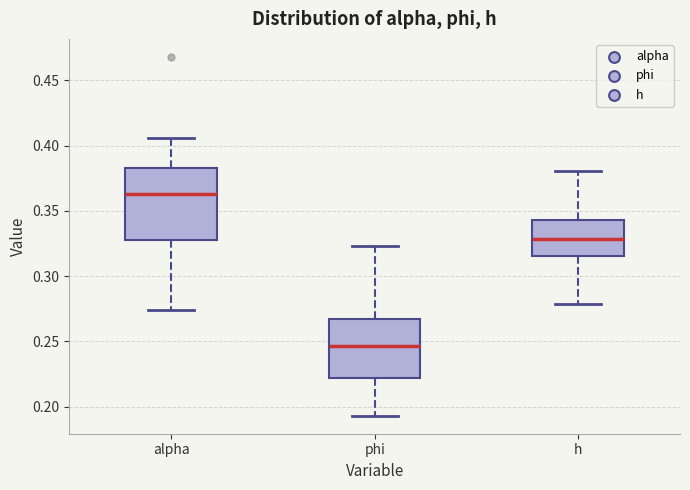

Reading left to right, read every box against the y-axis: the position of its median line, the range the box covers, and the ends of its whiskers. The values are not printed on the chart, so give them approximately, as read against the axis.

alpha: median 0.365, box 0.330 to 0.385, whiskers 0.275 to 0.405
phi: median 0.245, box 0.220 to 0.265, whiskers 0.195 to 0.325
h: median 0.330, box 0.315 to 0.345, whiskers 0.280 to 0.380